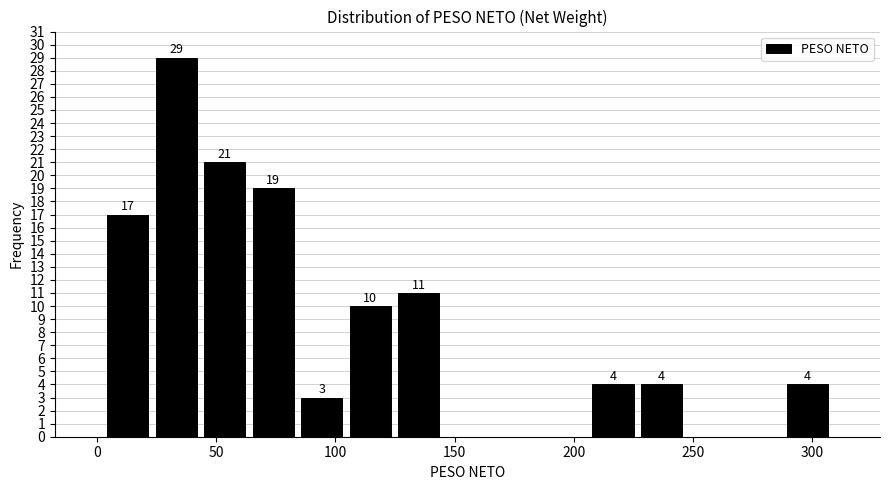

Over which range of the x-axis is the bar tallest?

25 to 45